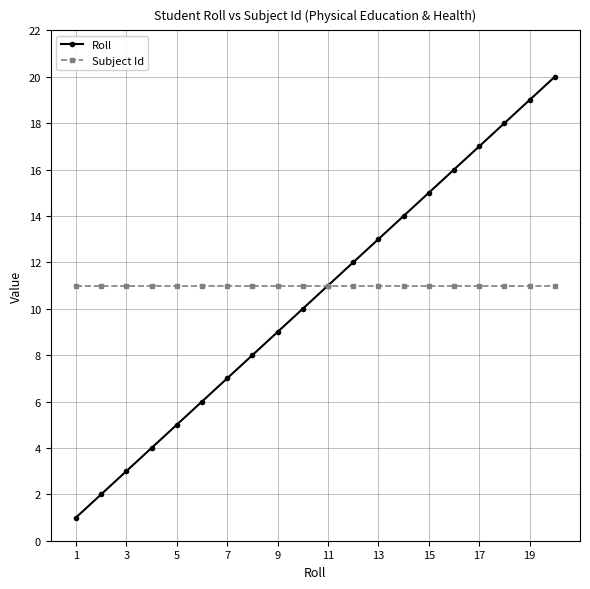

Which series has the widest spread of values?

Roll